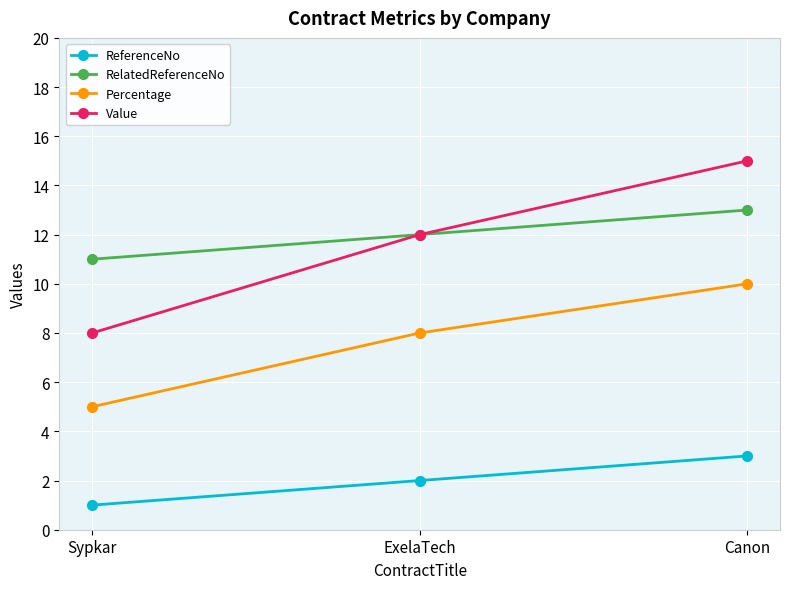

What is the difference between the highest and lowest values at Canon?

12